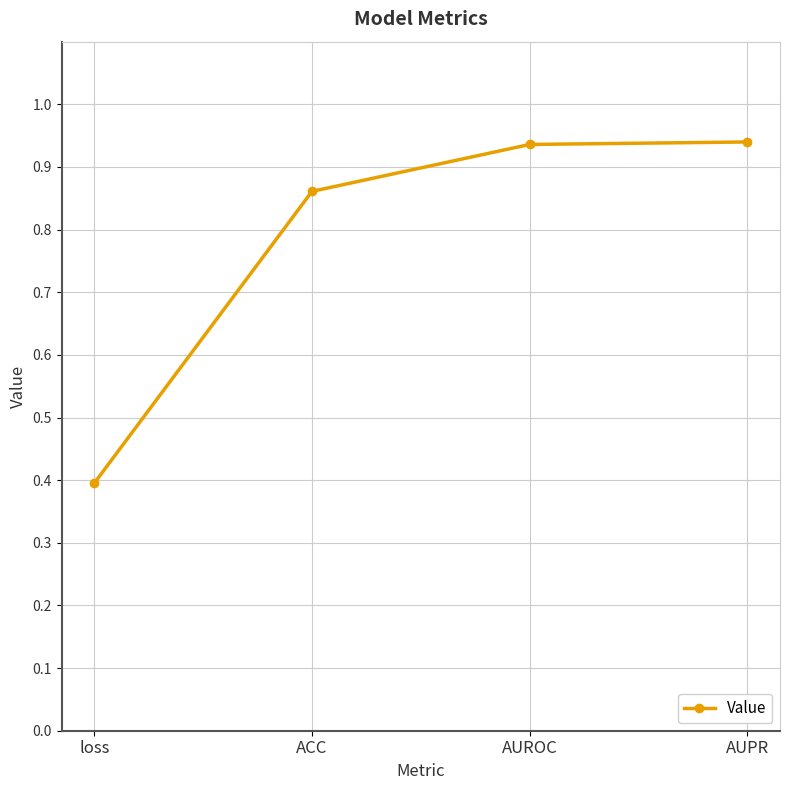

What is the label of the 2nd point from the right?

AUROC